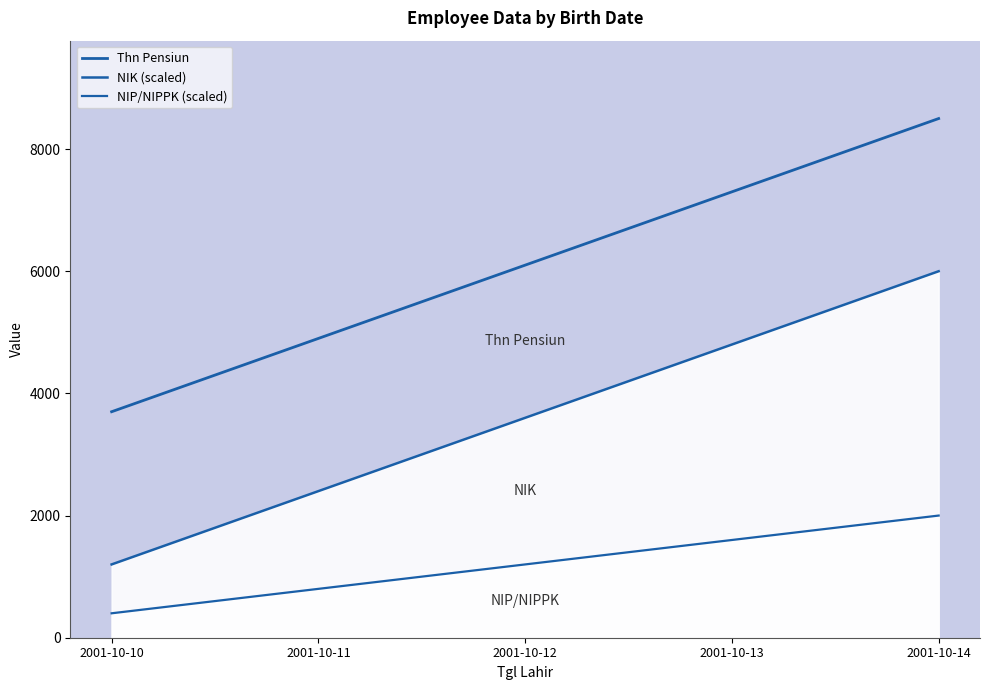

What is the approximate value of NIK (scaled) at 2001-10-10, to the nearest 10?

1200